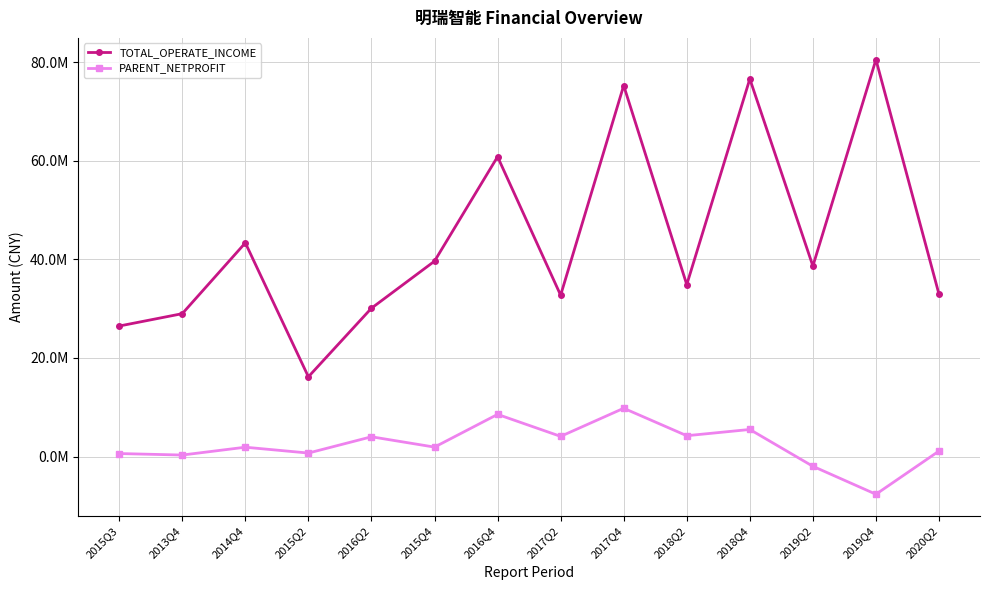

Which has a higher value, 2017Q4 or 2015Q3?

2017Q4